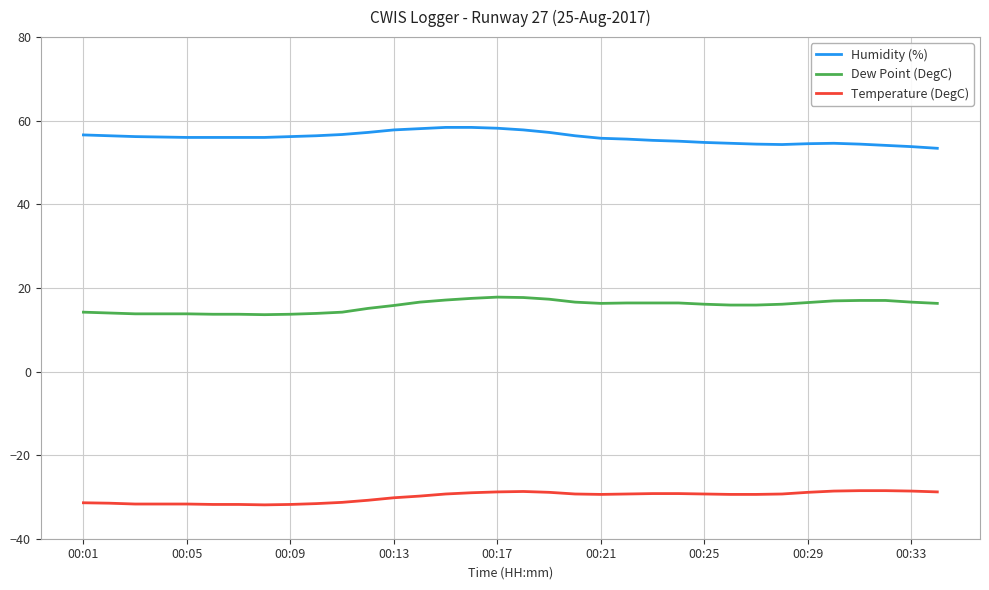

List the series in order of their peak value, highest first.

Humidity (%), Dew Point (DegC), Temperature (DegC)